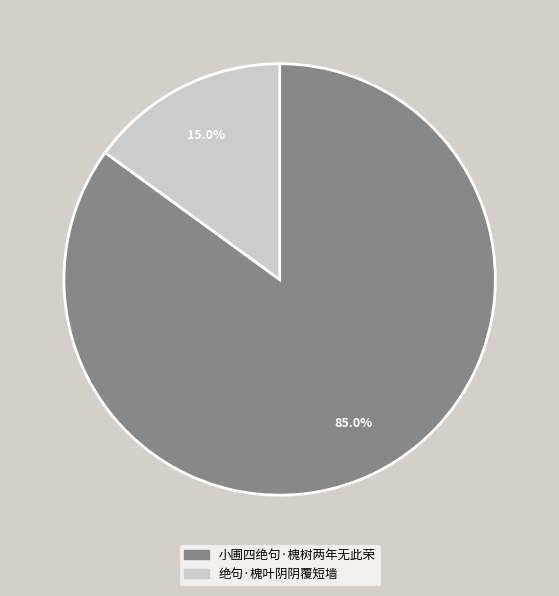

True or false: 绝句·槐叶阴阴覆短墙 accounts for 23% of the total.

False